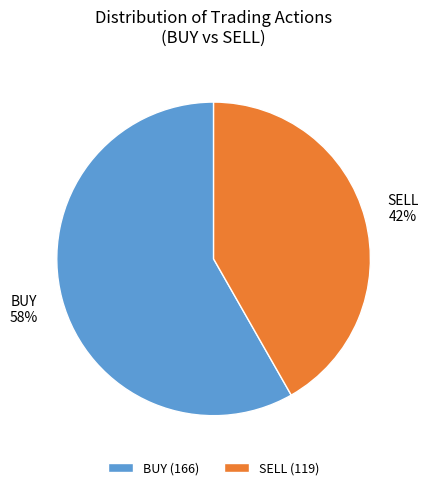

Which has a higher value, BUY or SELL?

BUY